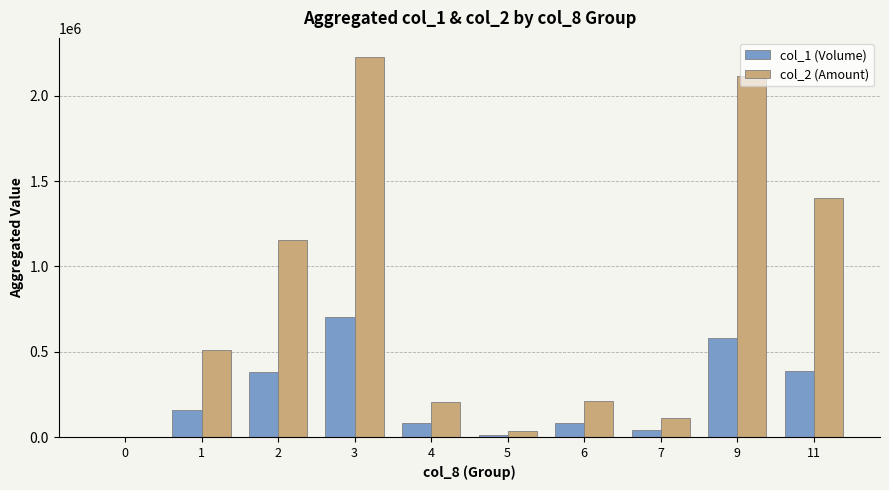

The col_2 (Amount) series shows 509520 at 1. True or false?

True